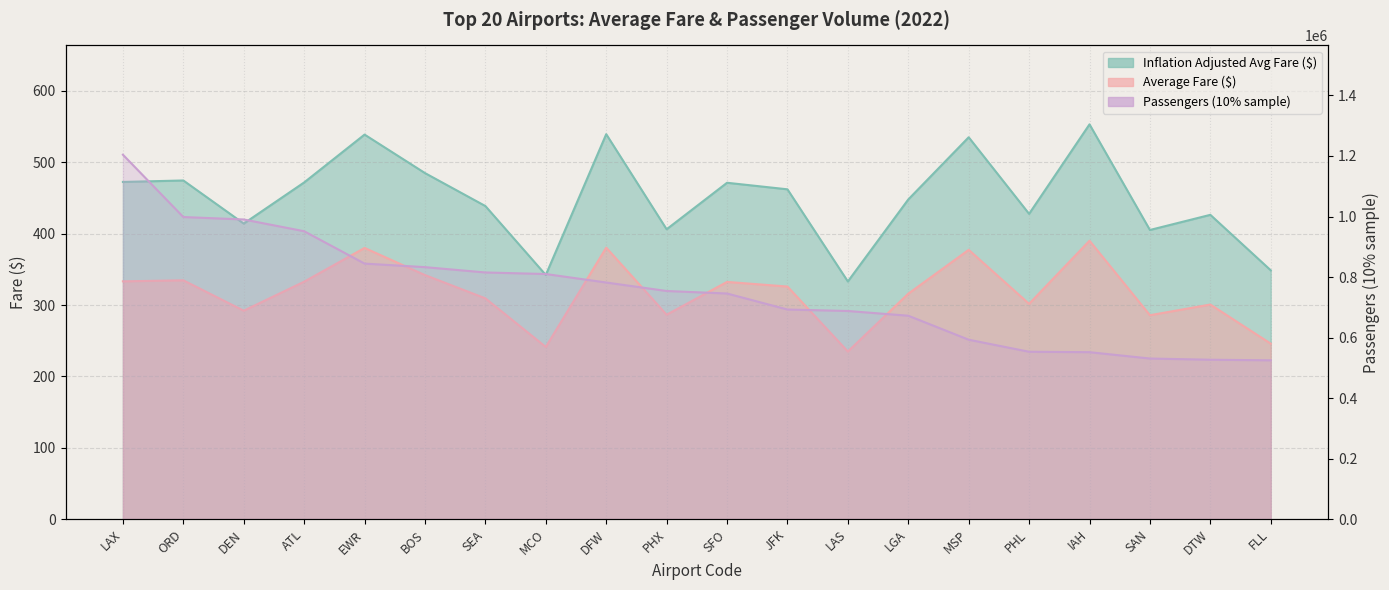

The Passengers (10% sample) series shows 433493.9 at SEA. True or false?

False